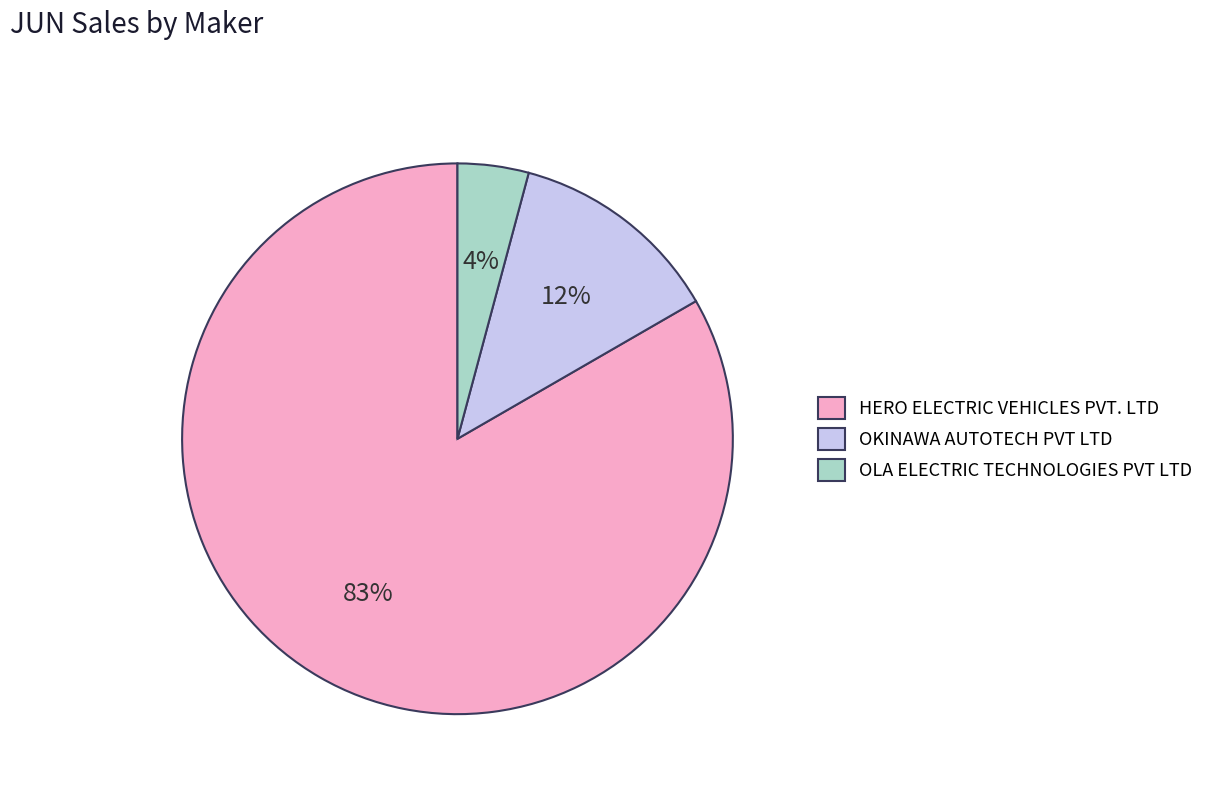

What is the largest slice in the pie chart?

HERO ELECTRIC VEHICLES PVT. LTD